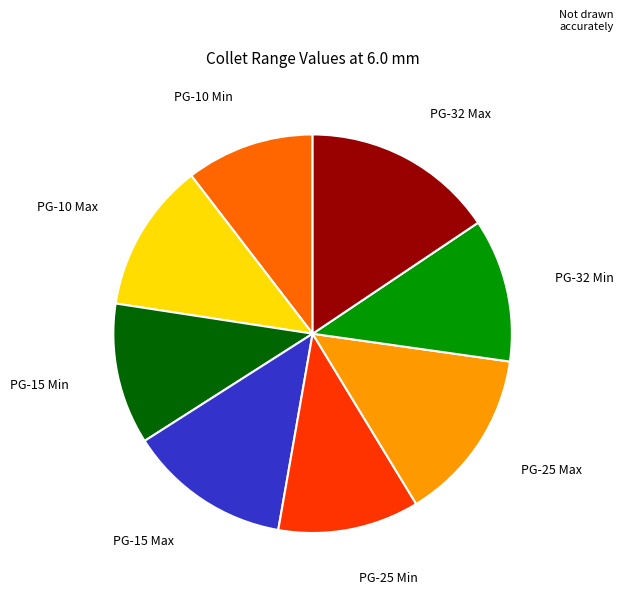

True or false: PG-25 Min accounts for 1% of the total.

False